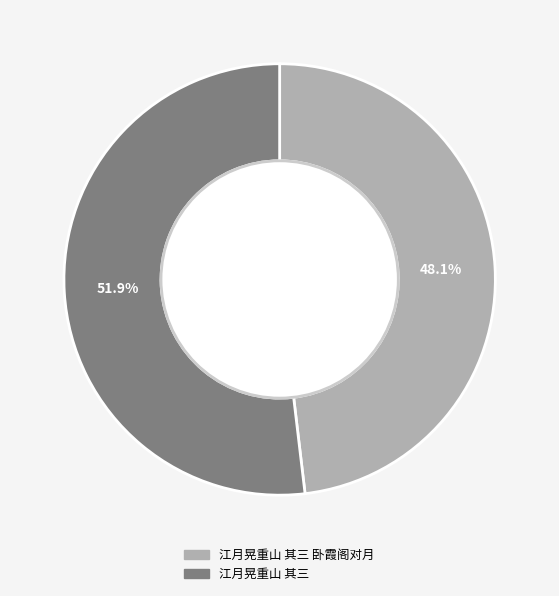

What portion of the pie excludes 江月晃重山 其三?

48.1%